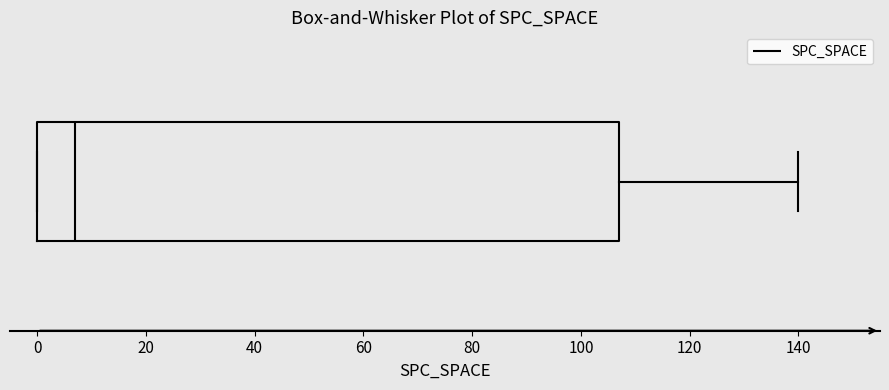

Where is the left edge of the box on the x-axis? The values are not printed on the chart, so give them approximately, as read against the axis.

0